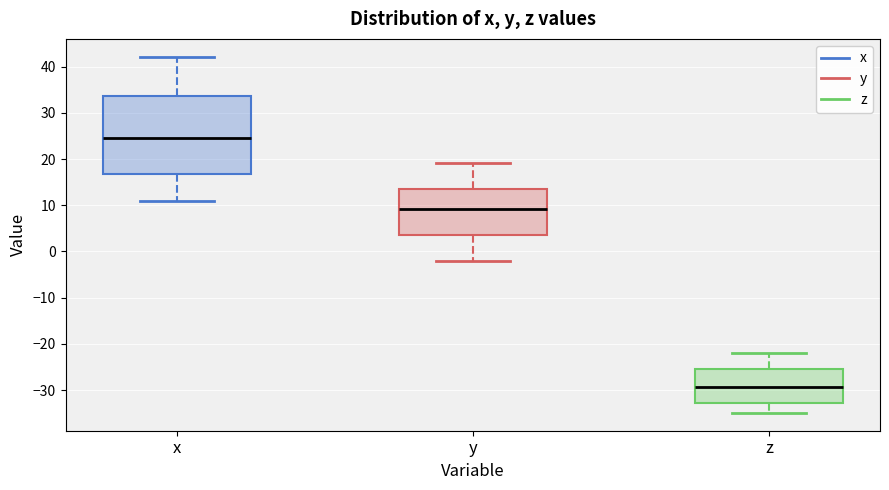

Reading left to right, transcribe this box plot: for each box, give where its median line is, the range the box spans, and where its two whiskers end, as read against the y-axis. The values are not printed on the chart, so give them approximately, as read against the axis.

x: median 25, box 17 to 34, whiskers 11 to 42
y: median 9, box 3 to 13, whiskers -2 to 19
z: median -29, box -33 to -25, whiskers -35 to -22